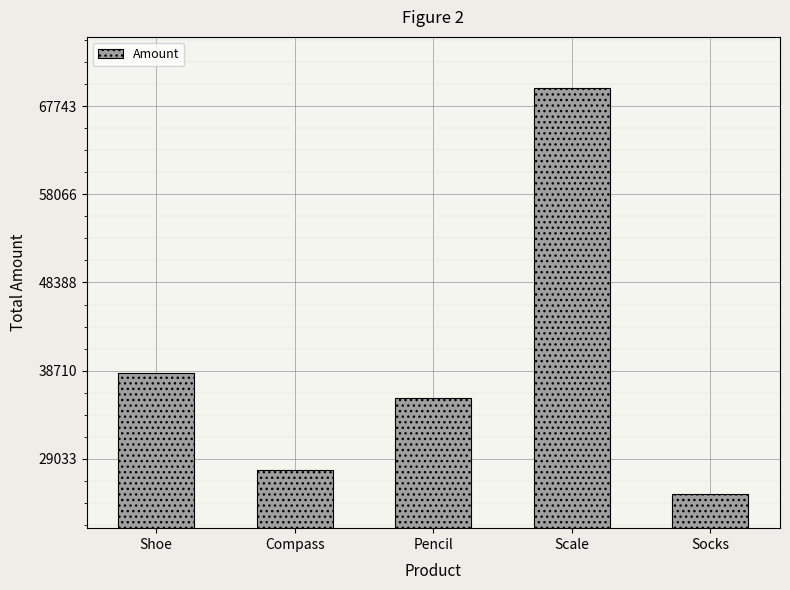

Reading left to right, list all the values displayed in this chart.

38488	27831	35731	69786	25174